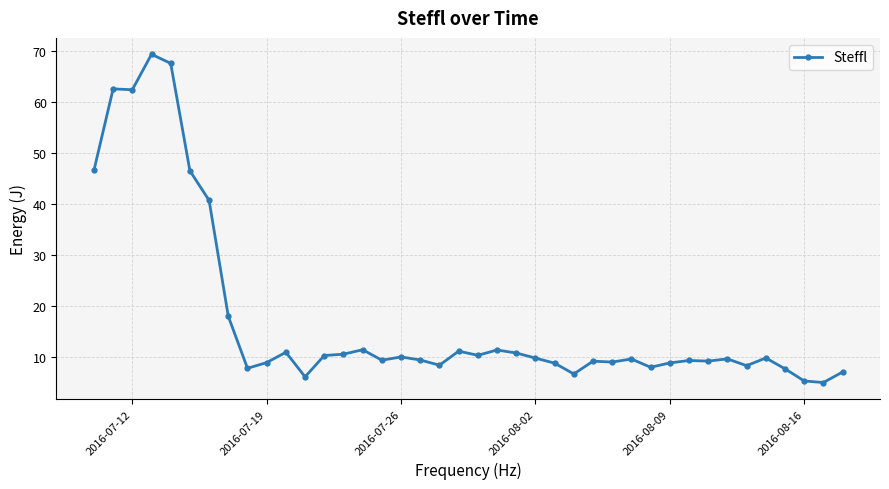

True or false: the data has more than 0 interior local peaks.

True